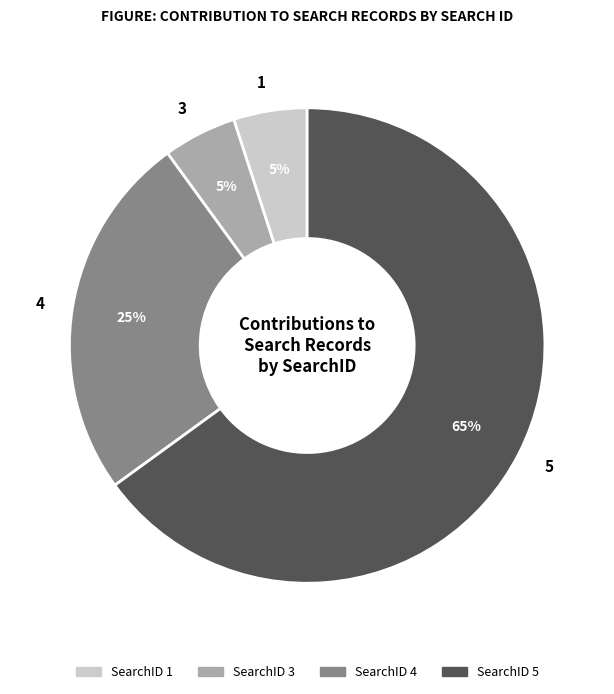

To the nearest percent, what percentage of the pie is 3?

5%